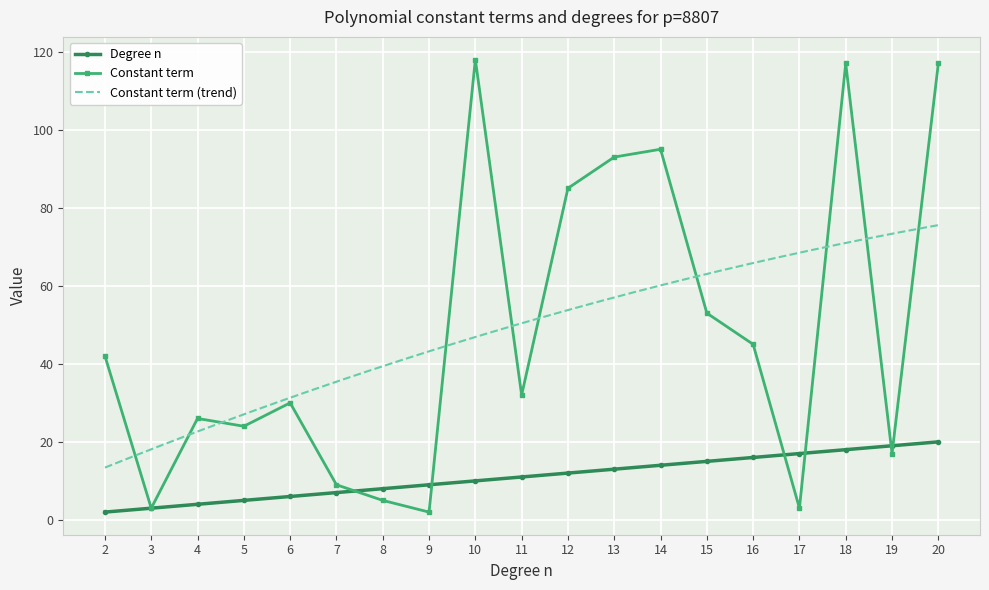

Reading right to left, transcribe all the data shown in this chart.

constant term: 20=117	19=17	18=117	17=3	16=45	15=53	14=95	13=93	12=85	11=32	10=118	9=2	8=5	7=9	6=30	5=24	4=26	3=3	2=42
degree n: 20=20	19=19	18=18	17=17	16=16	15=15	14=14	13=13	12=12	11=11	10=10	9=9	8=8	7=7	6=6	5=5	4=4	3=3	2=2